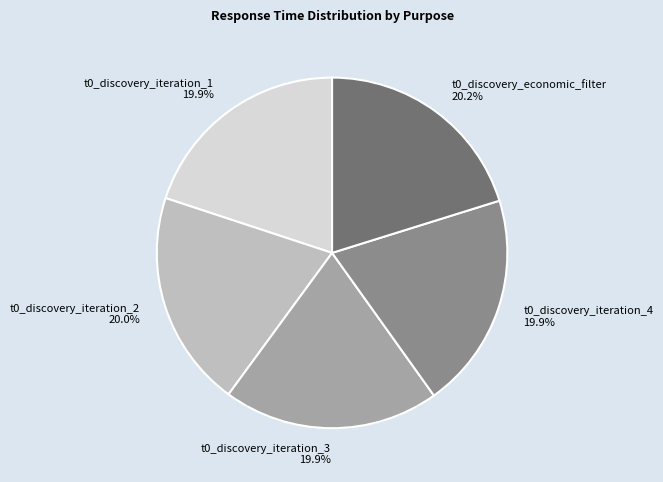

What is the total percentage of t0_discovery_iteration_1 and t0_discovery_iteration_2?

39.9%